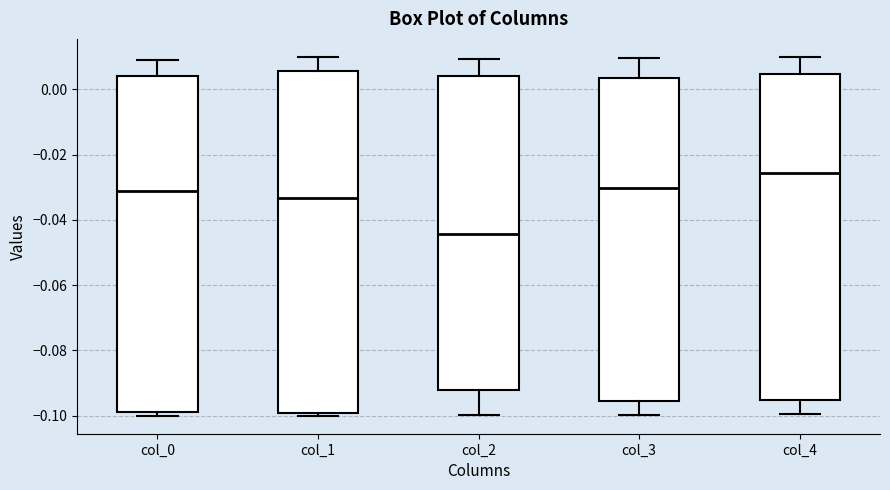

Where does the median line of the box for col_2 sit on the y-axis? The values are not printed on the chart, so give them approximately, as read against the axis.

-0.044